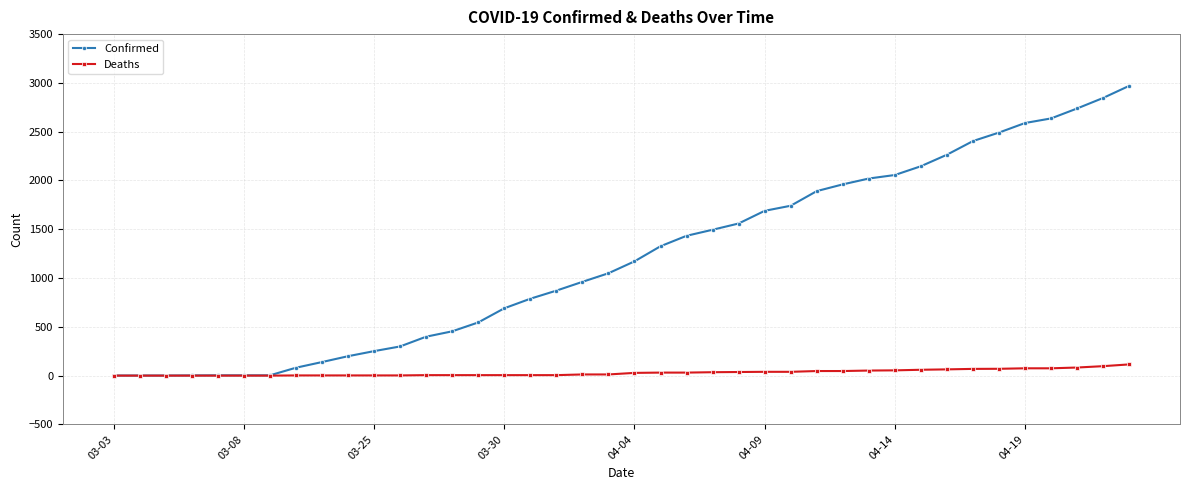

Rank the series by their average value, from lowest to highest.

Deaths, Confirmed